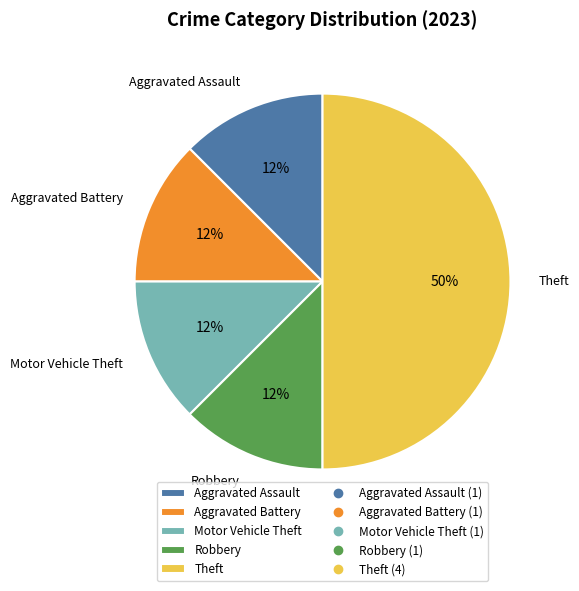

Which slice is the largest?

Theft